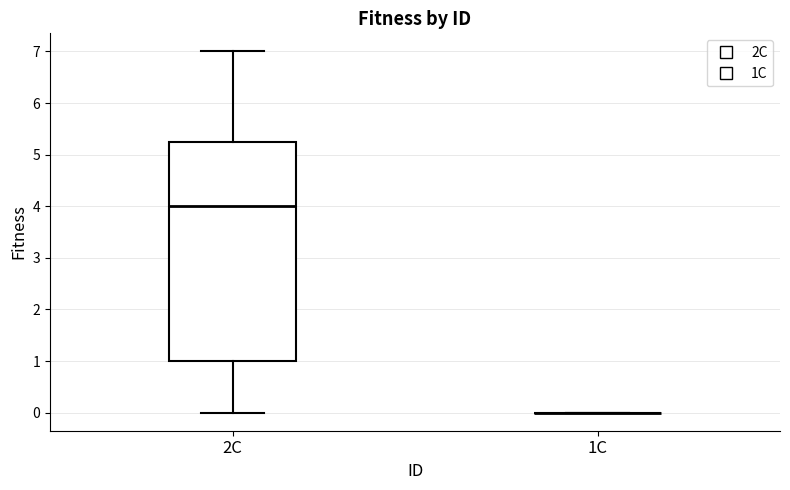

Reading left to right, read every box against the y-axis: the position of its median line, the range the box covers, and the ends of its whiskers. The values are not printed on the chart, so give them approximately, as read against the axis.

2C: median 4.0, box 1.0 to 5.3, whiskers 0.0 to 7.0
1C: box collapsed to a line at 0.0, whiskers 0.0 to 0.0